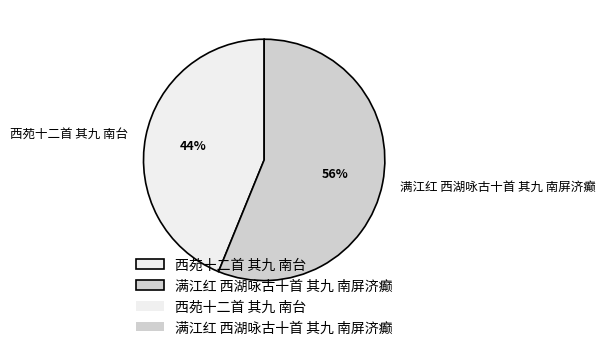

What is the largest slice in the pie chart?

满江红 西湖咏古十首 其九 南屏济癫